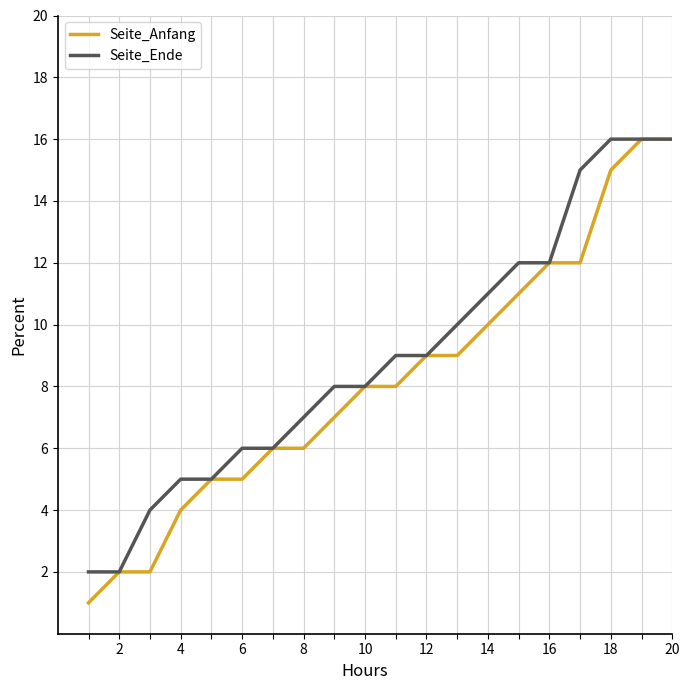

Which series has the widest spread of values?

Seite_Anfang